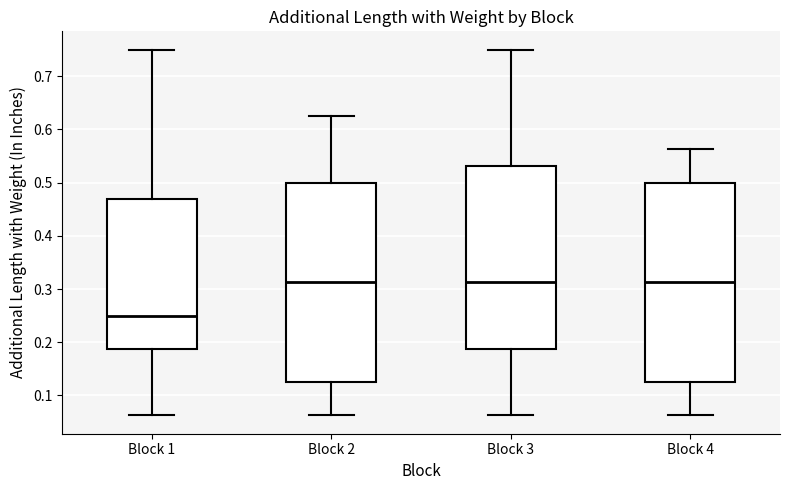

Reading left to right, transcribe this box plot: for each box, give where its median line is, the range the box spans, and where its two whiskers end, as read against the y-axis. The values are not printed on the chart, so give them approximately, as read against the axis.

Block 1: median 0.25, box 0.19 to 0.47, whiskers 0.06 to 0.75
Block 2: median 0.31, box 0.13 to 0.50, whiskers 0.06 to 0.63
Block 3: median 0.31, box 0.19 to 0.53, whiskers 0.06 to 0.75
Block 4: median 0.31, box 0.13 to 0.50, whiskers 0.06 to 0.56